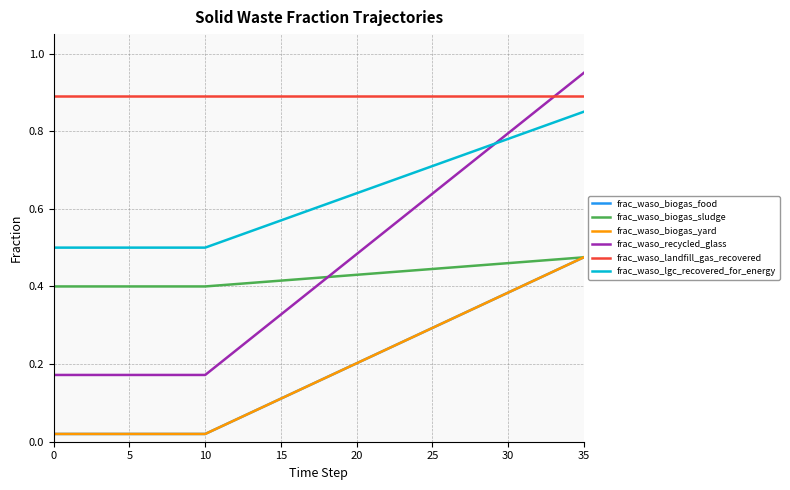

Does the chart have visible grid lines?

Yes